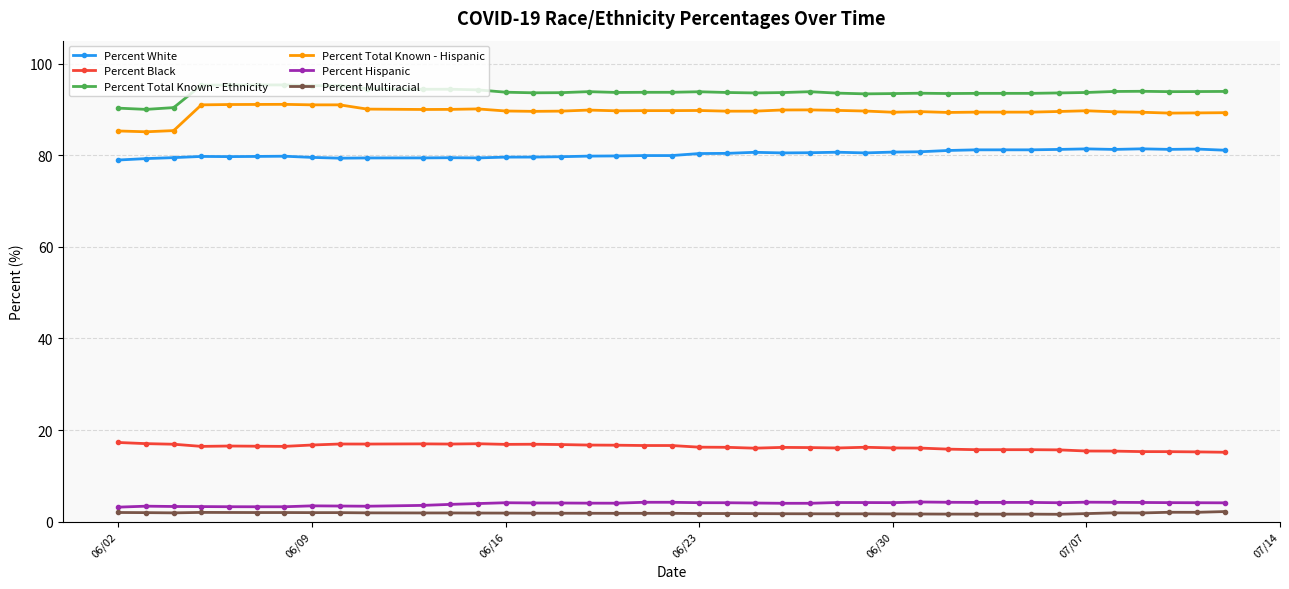

Between 06/29/2020 and 06/06/2020, which is larger?

06/29/2020